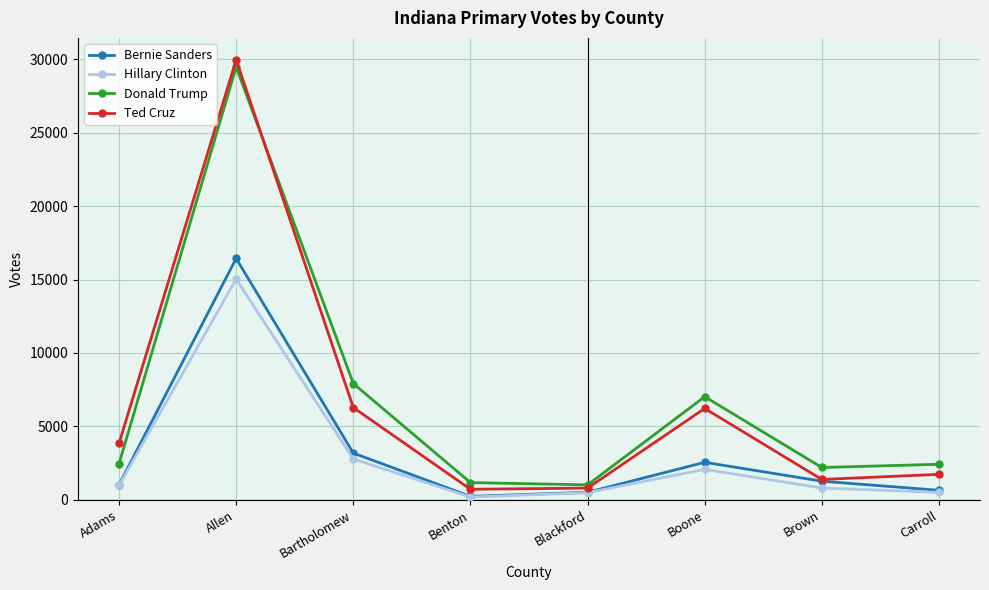

Which series has the widest spread of values?

Ted Cruz